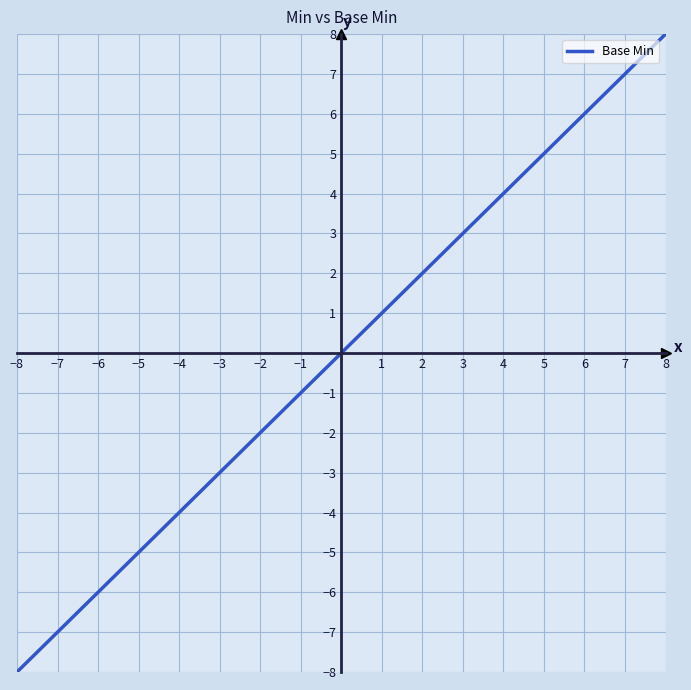

Between −8 and 8, which is larger?

8